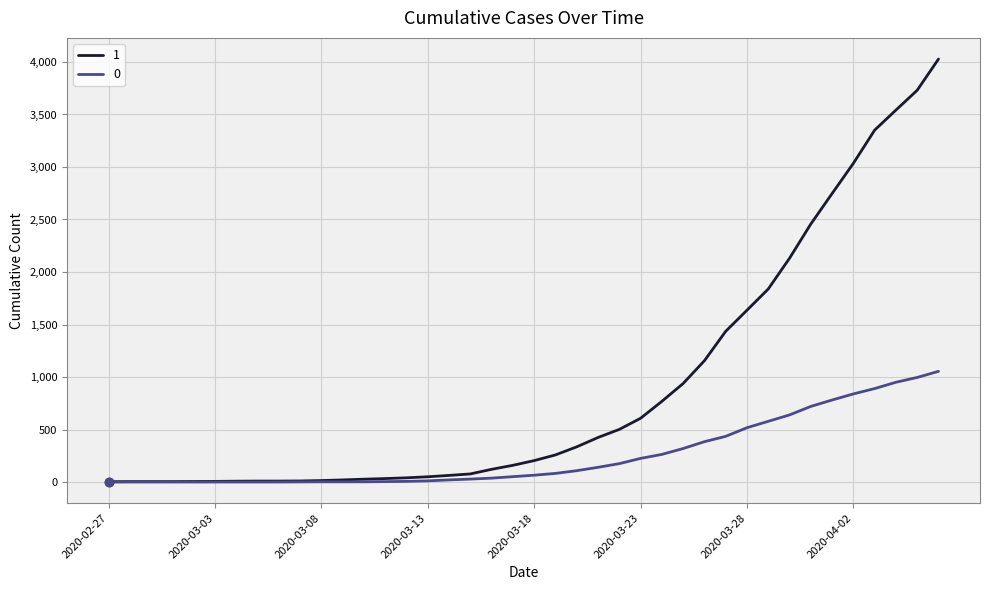

Rank the series by their average value, from highest to lowest.

1, 0